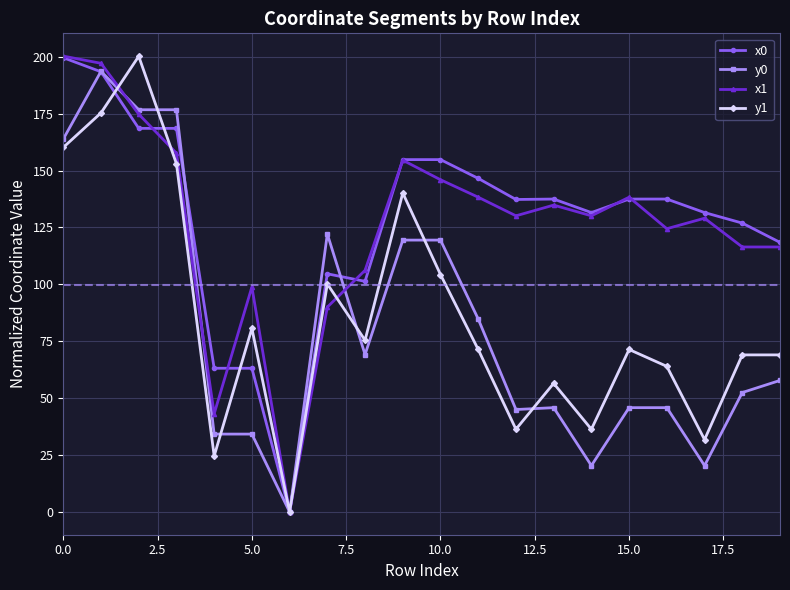

At how many categories does at least one series exceed 49?

19